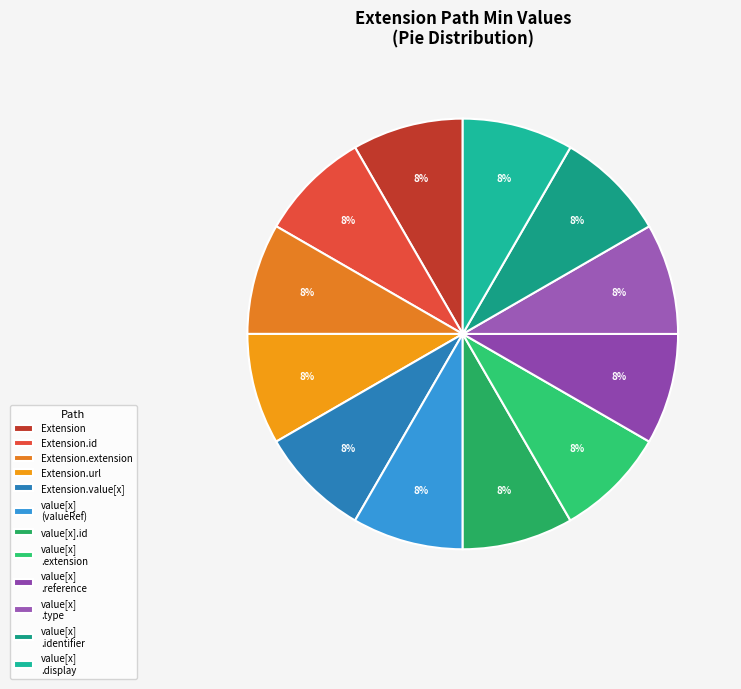

How many slices are in this pie chart?

12